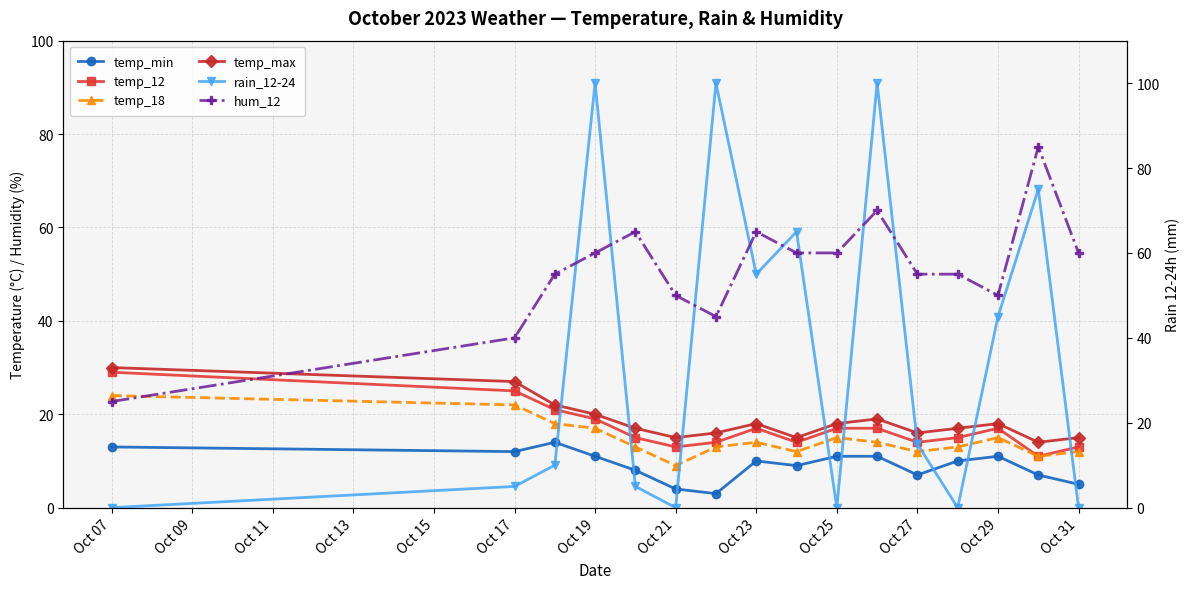

How many data points in temp_min are less than 10?

7